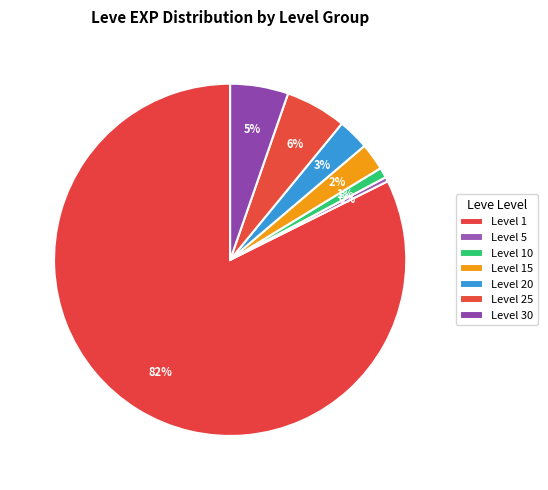

How many slices are in this pie chart?

7